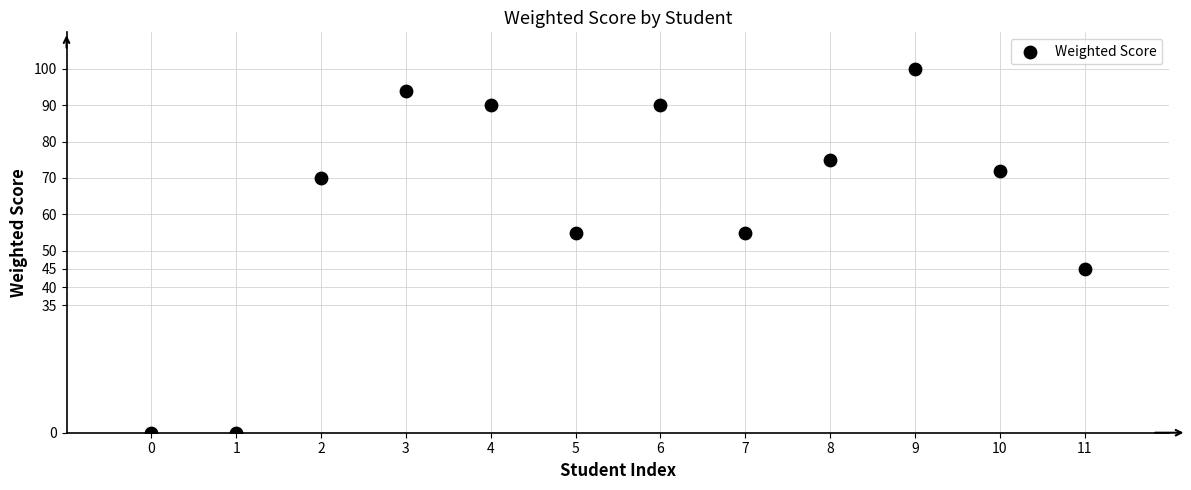

What is the range of Y values (max minus min)?

100